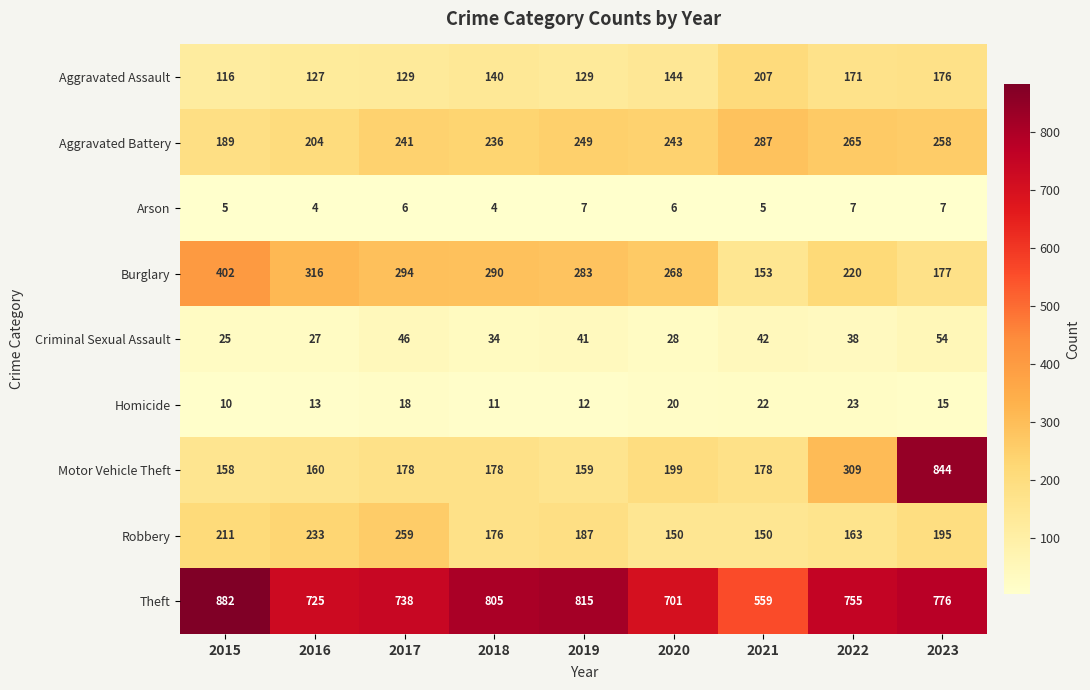

What is the highest value of the Arson series?

7